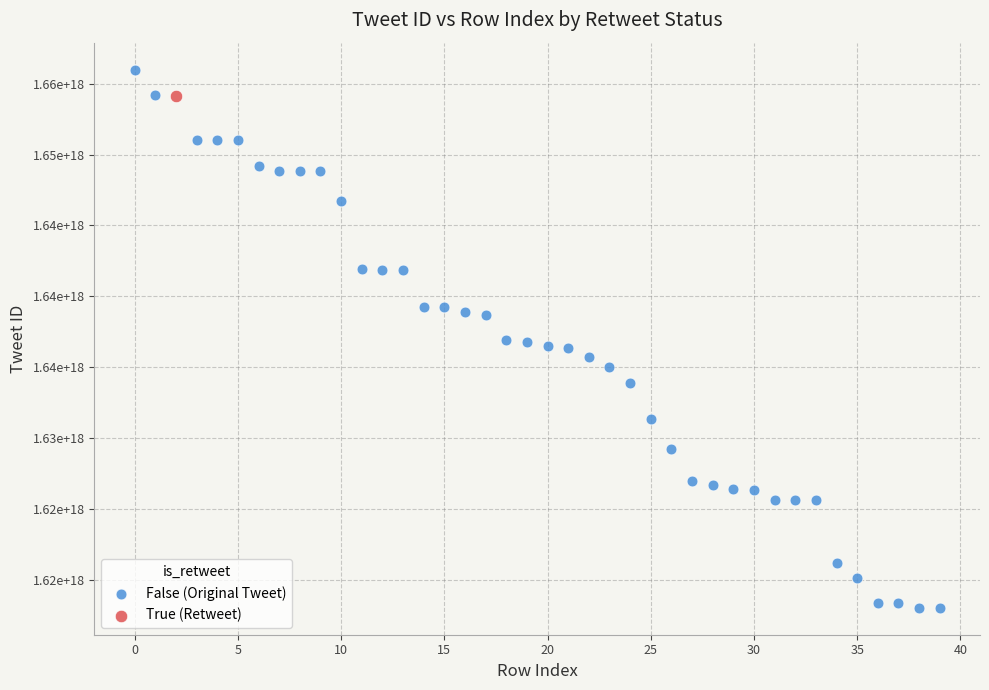

What are all the series names shown in the legend?

False (Original Tweet), True (Retweet)